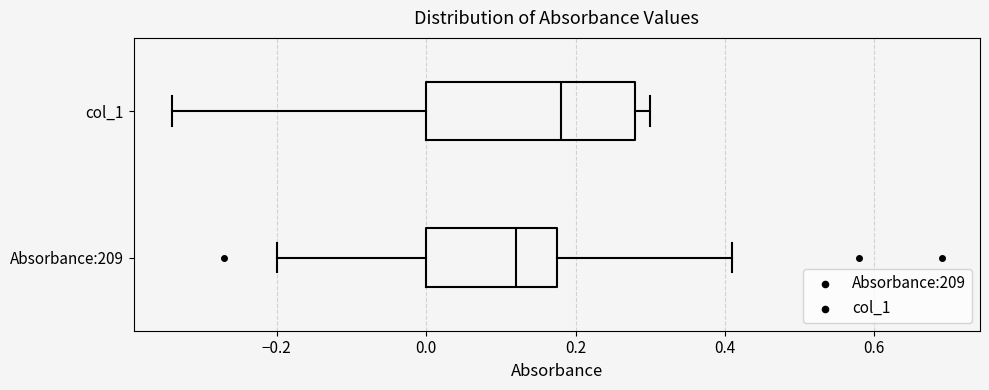

Where is the right edge of the box for col_1 on the x-axis? The values are not printed on the chart, so give them approximately, as read against the axis.

0.28